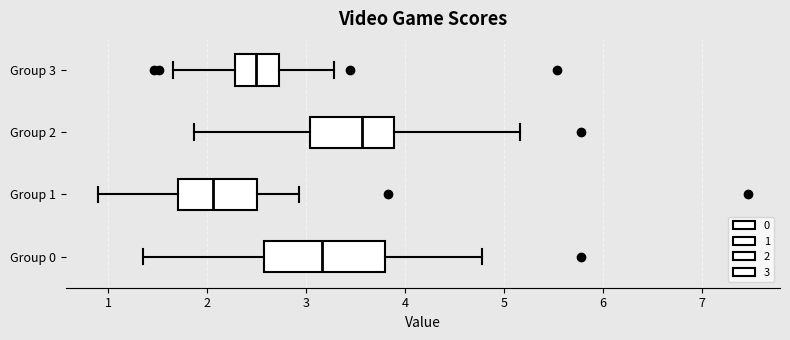

Which box has the furthest to the left median line?

Group 1